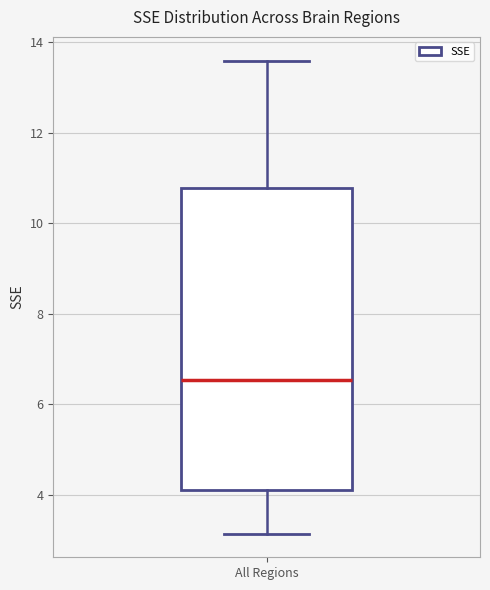

Where does the median line of the box for All Regions sit on the y-axis? The values are not printed on the chart, so give them approximately, as read against the axis.

6.6